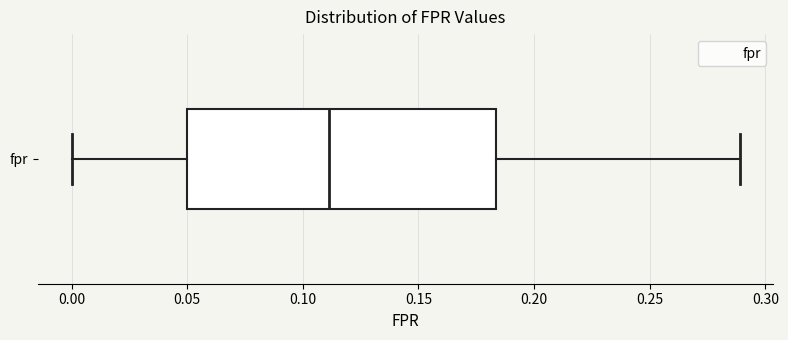

Read this box plot against the x-axis: the position of the median line, the range covered by the box, and the ends of both whiskers. The values are not printed on the chart, so give them approximately, as read against the axis.

median 0.110, box 0.050 to 0.185, whiskers 0.000 to 0.290